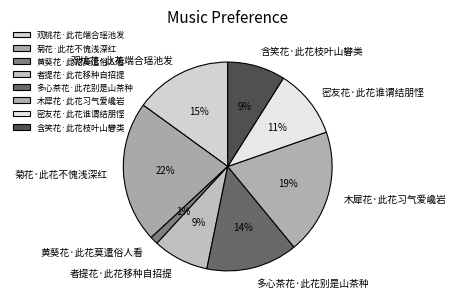

How many segments does this pie chart have?

8